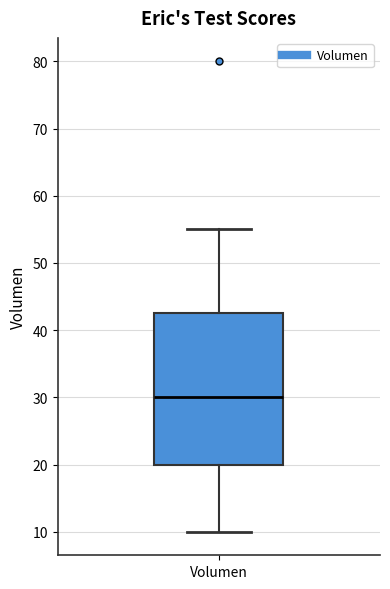

Transcribe this box plot: give where the median line is, the range the box spans, and where the two whiskers end, as read against the y-axis. The values are not printed on the chart, so give them approximately, as read against the axis.

median 30, box 20 to 43, whiskers 10 to 55